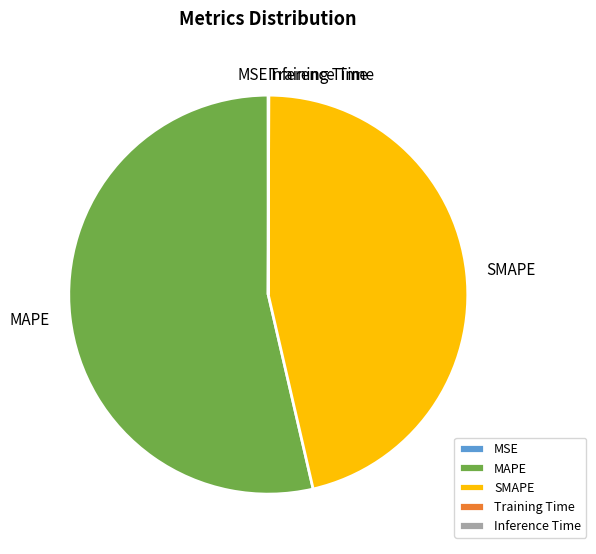

Between MAPE and SMAPE, which is larger?

MAPE